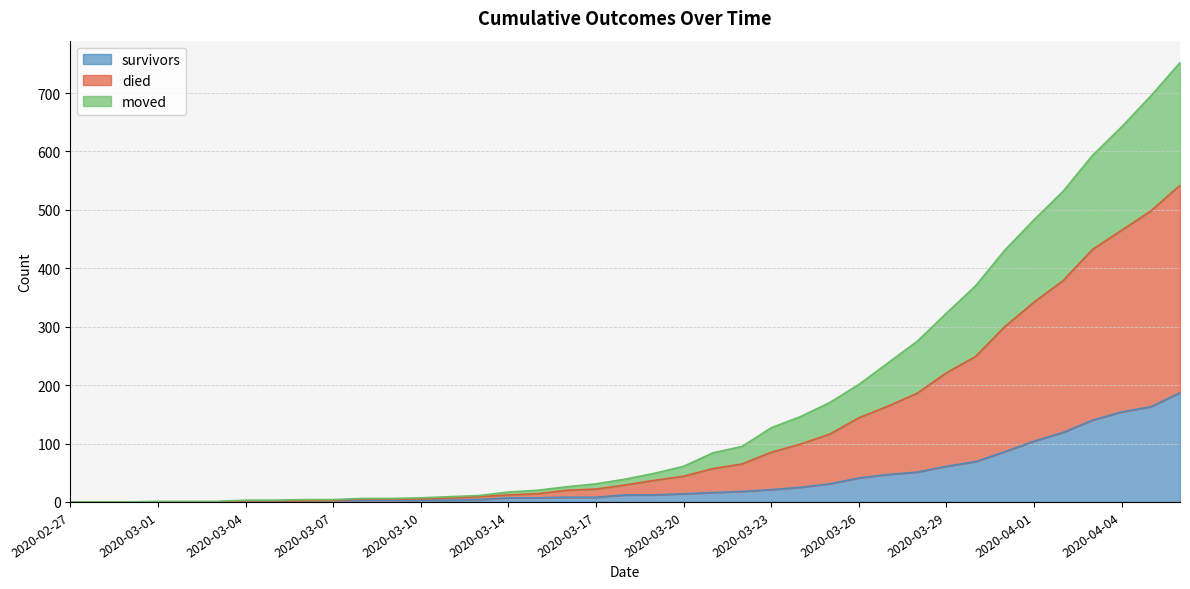

True or false: moved has more than 2 interior local peaks.

False